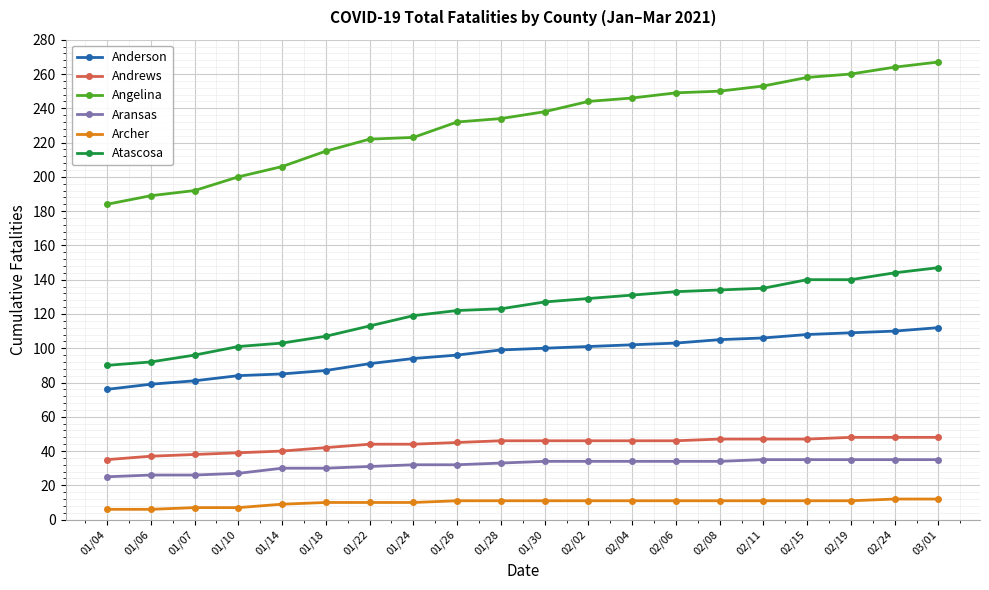

Which series has the largest range (max minus min)?

Angelina